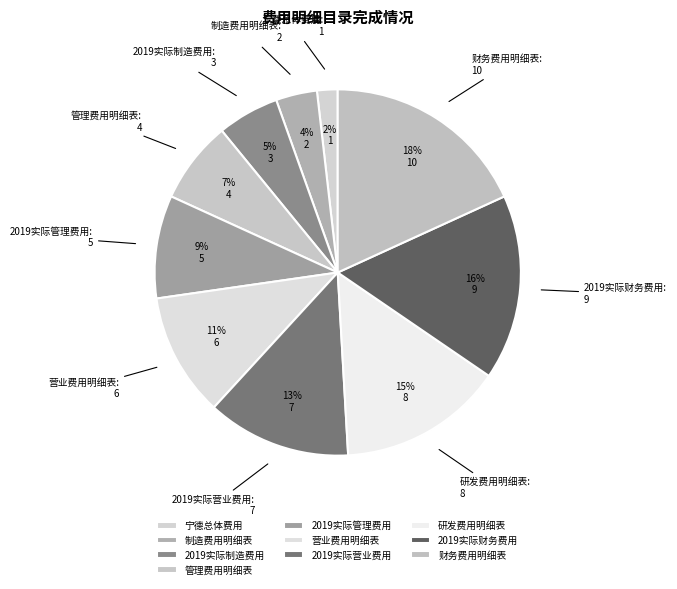

Is the sum of 宁德总体费用 and 研发费用明细表 greater than half?

No